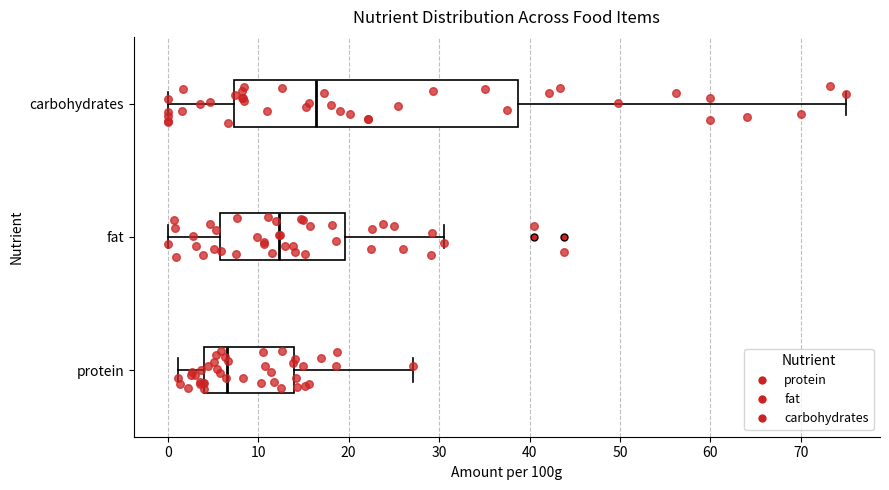

Reading bottom to top, transcribe this box plot: for each box, give where its median line is, the range the box spans, and where its two whiskers end, as read against the x-axis. The values are not printed on the chart, so give them approximately, as read against the axis.

protein: median 7, box 4 to 14, whiskers 1 to 27
fat: median 12, box 6 to 20, whiskers 0 to 31
carbohydrates: median 16, box 7 to 39, whiskers 0 to 75